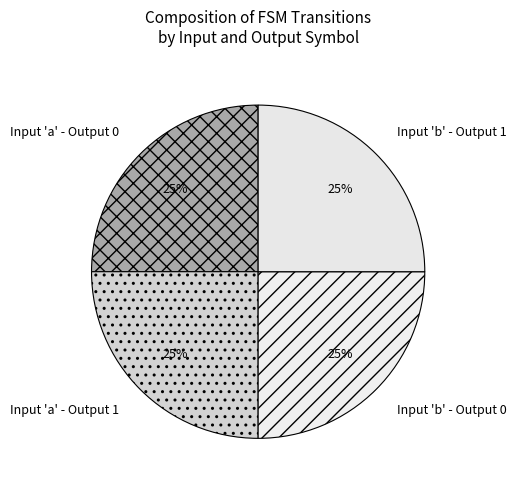

What percentage is the Input 'b' - Output 0 slice, to the nearest percent?

25%